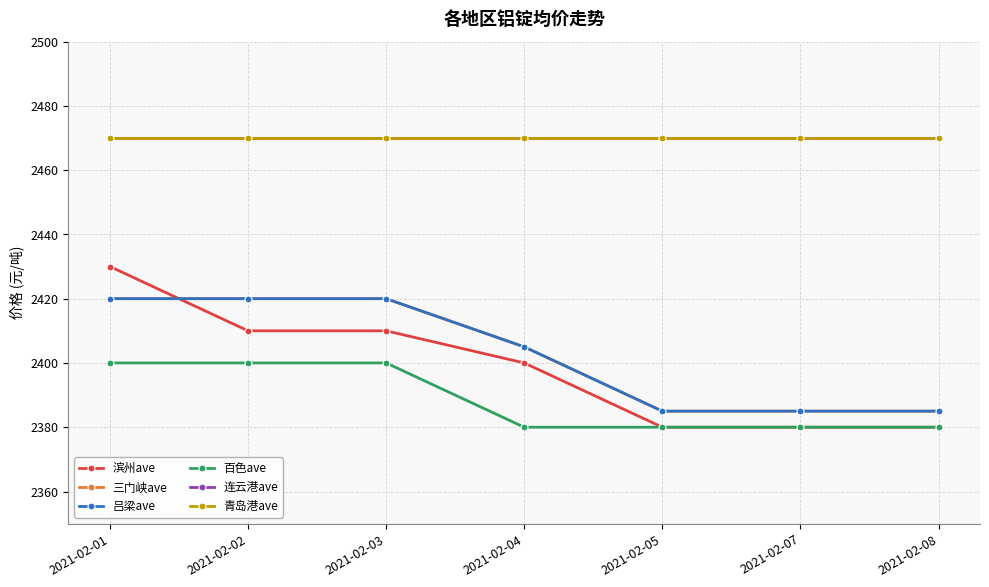

Is this an area chart (filled region under the line)?

No